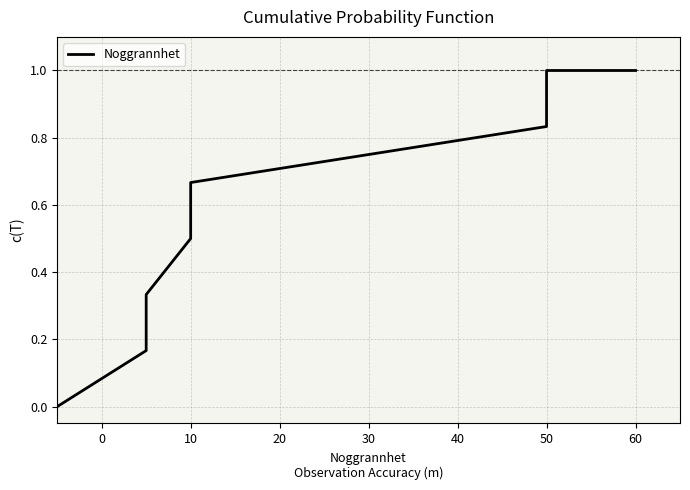

Reading left to right, what are all the values shown in this chart?

0.0	0.2	0.3	0.5	0.7	0.8	1.0	1.0